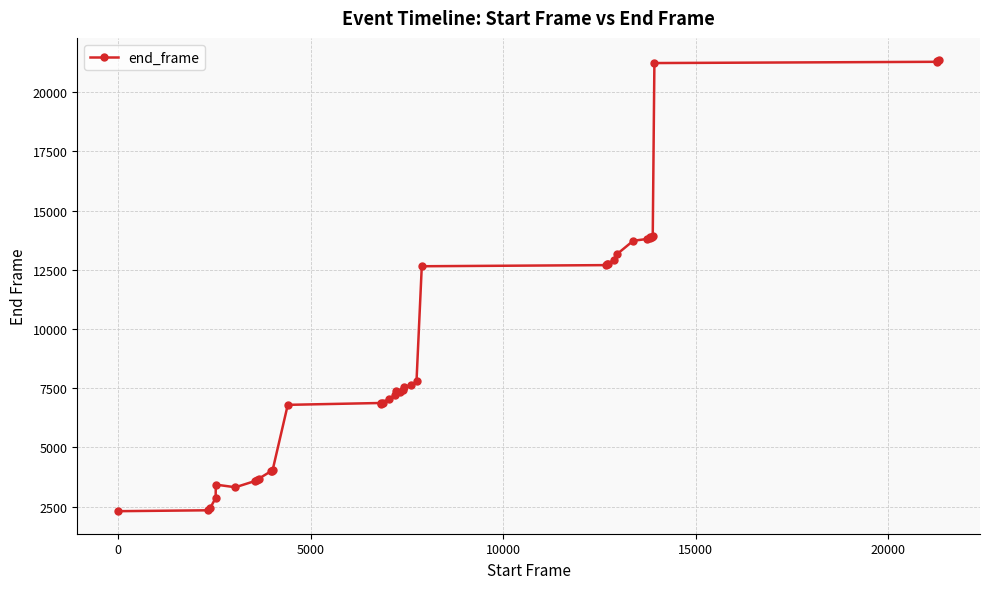

What is the value of the 29th point from the left?

12930